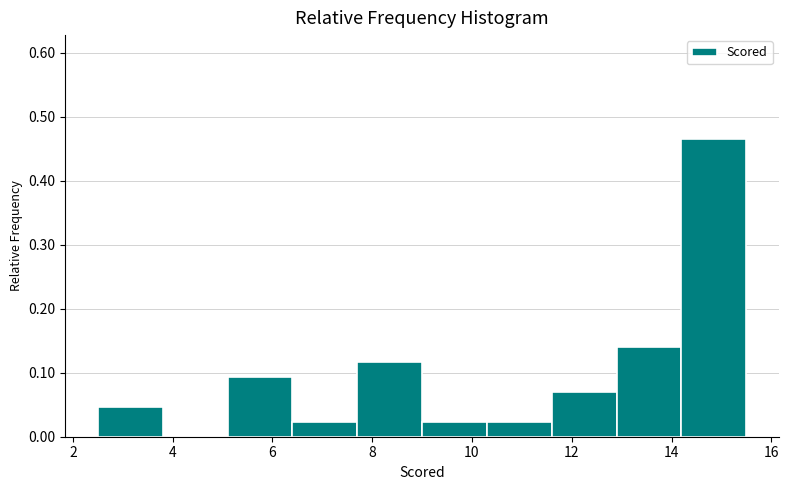

Which range on the x-axis has the tallest bar?

14.2 to 15.5